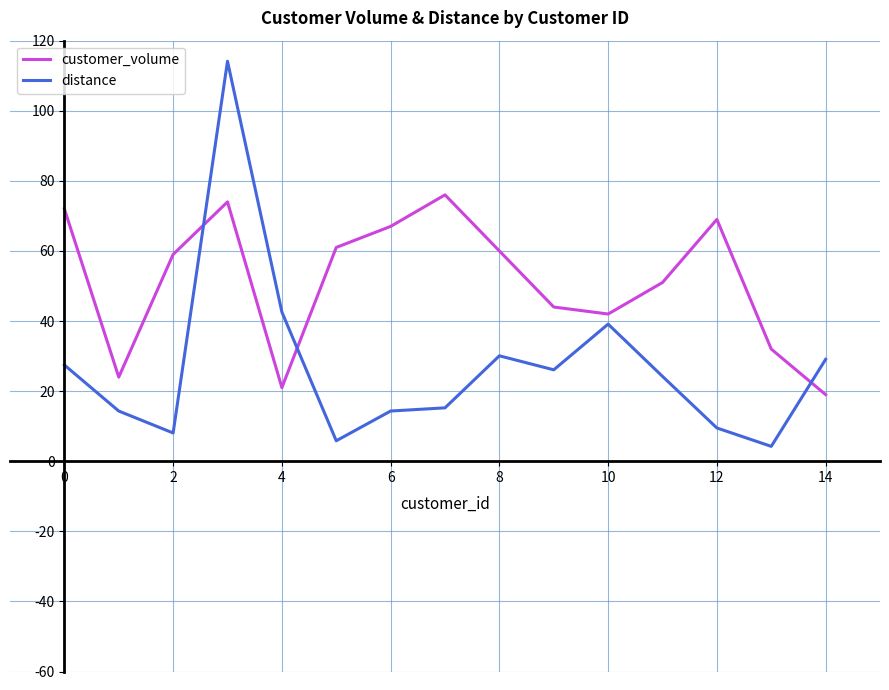

What is the sum of all distance values?

404.2